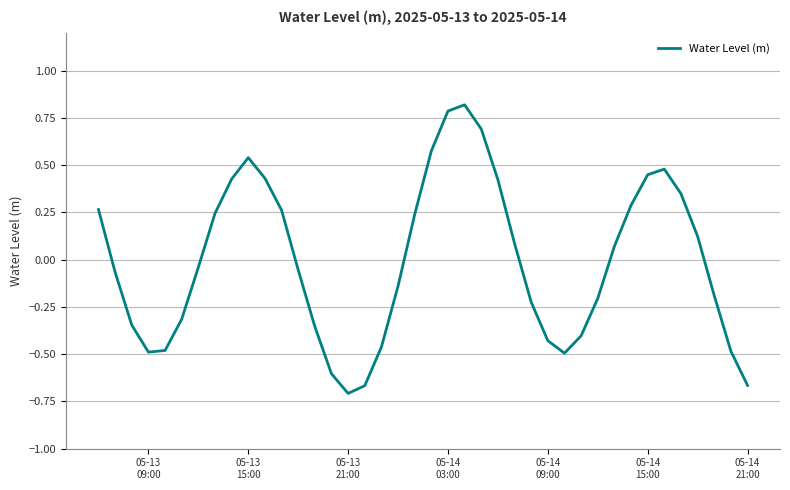

What is the greatest value displayed?

0.8